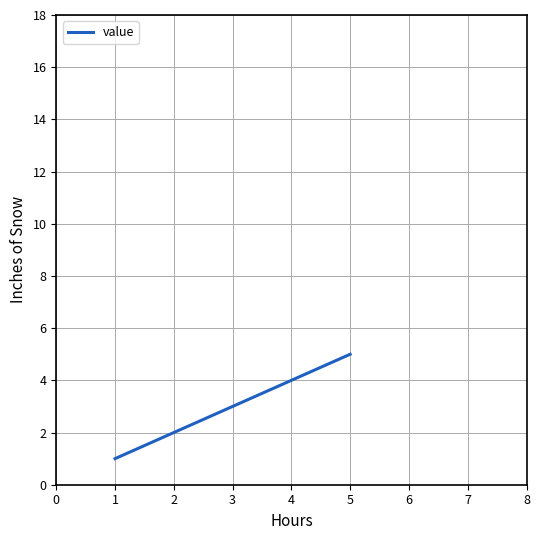

The value at 5 is 5. True or false?

True